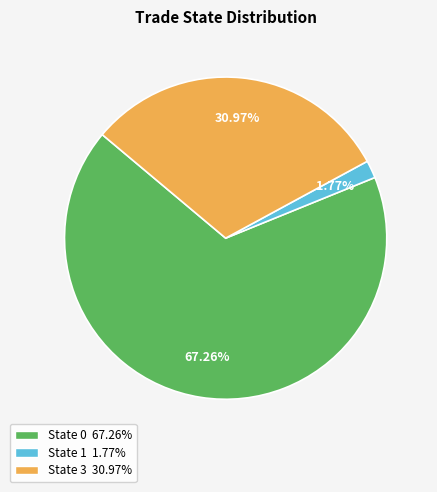

Rank the categories by value from highest to lowest.

State 0 67.26%, State 3 30.97%, State 1 1.77%